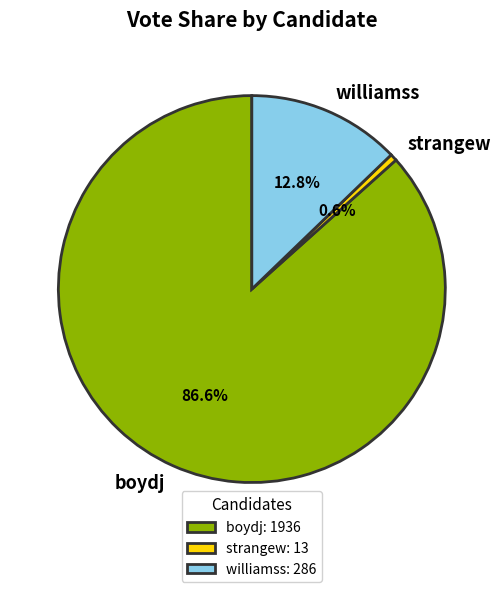

Does any single category account for the majority?

Yes